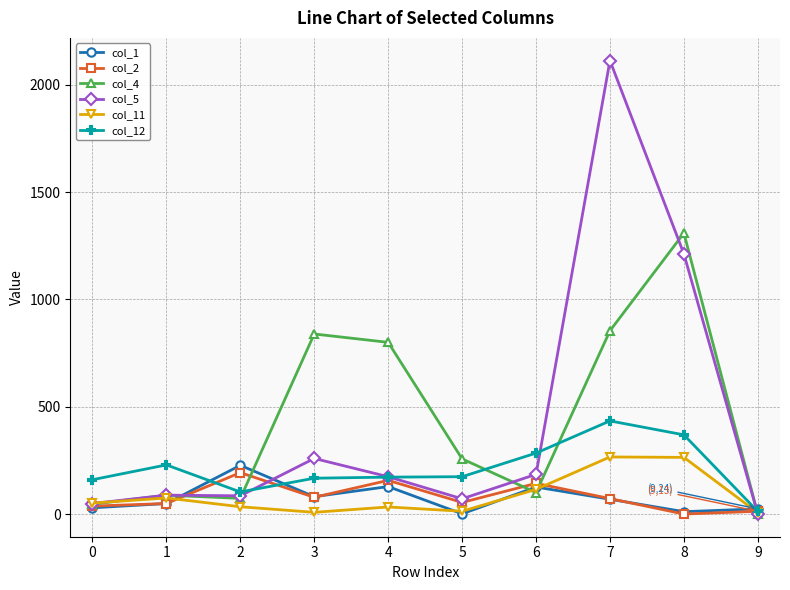

Is the value of col_12 at 5 greater than the value of col_4 at 1?

Yes